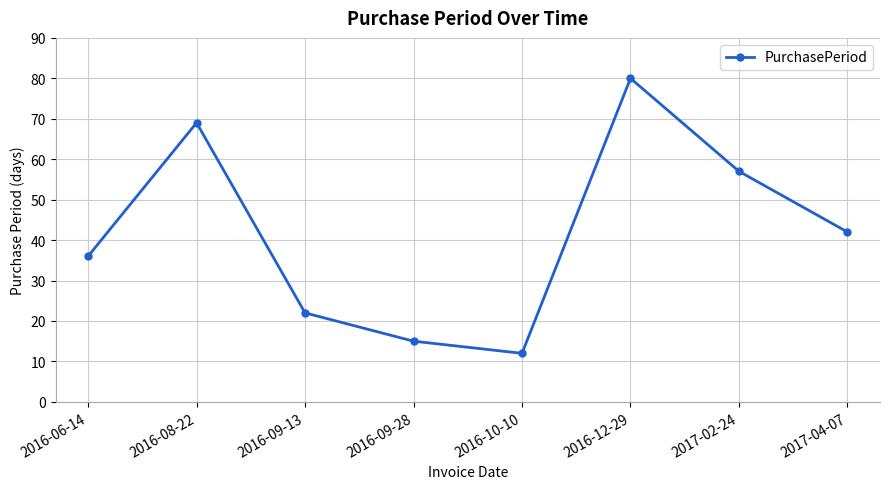

Rank the categories by value from highest to lowest.

2016-12-29, 2016-08-22, 2017-02-24, 2017-04-07, 2016-06-14, 2016-09-13, 2016-09-28, 2016-10-10